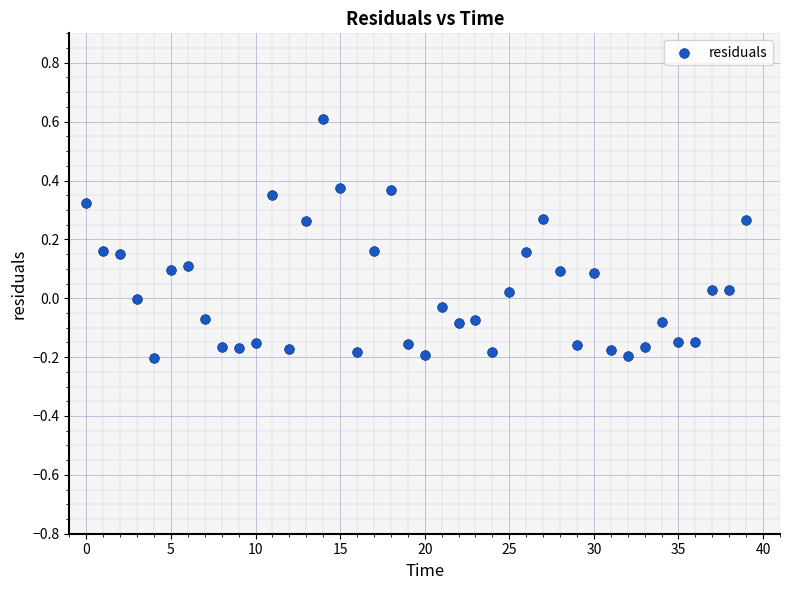

What is the range of Y values (max minus min)?

0.8